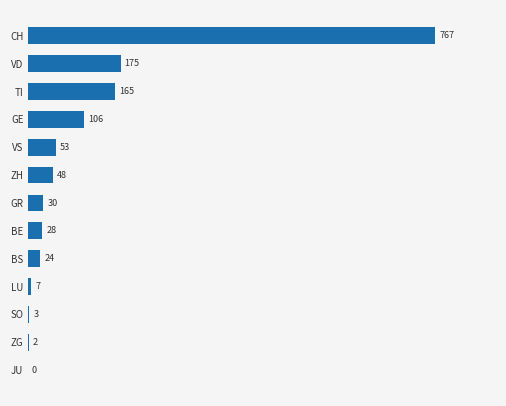

How many positive values are there?

12